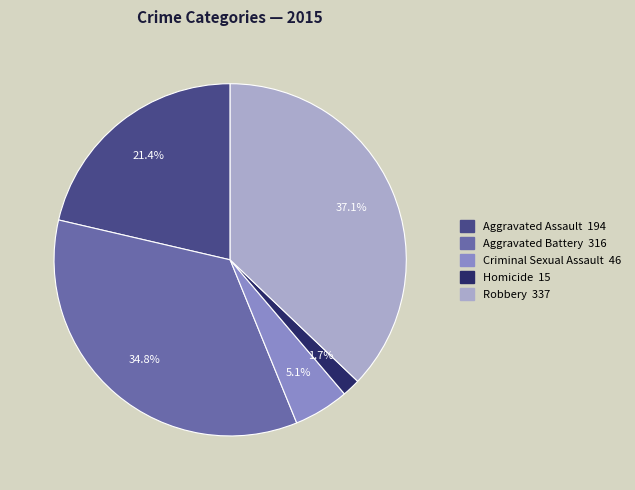

Which category has the smallest portion of the pie?

Homicide